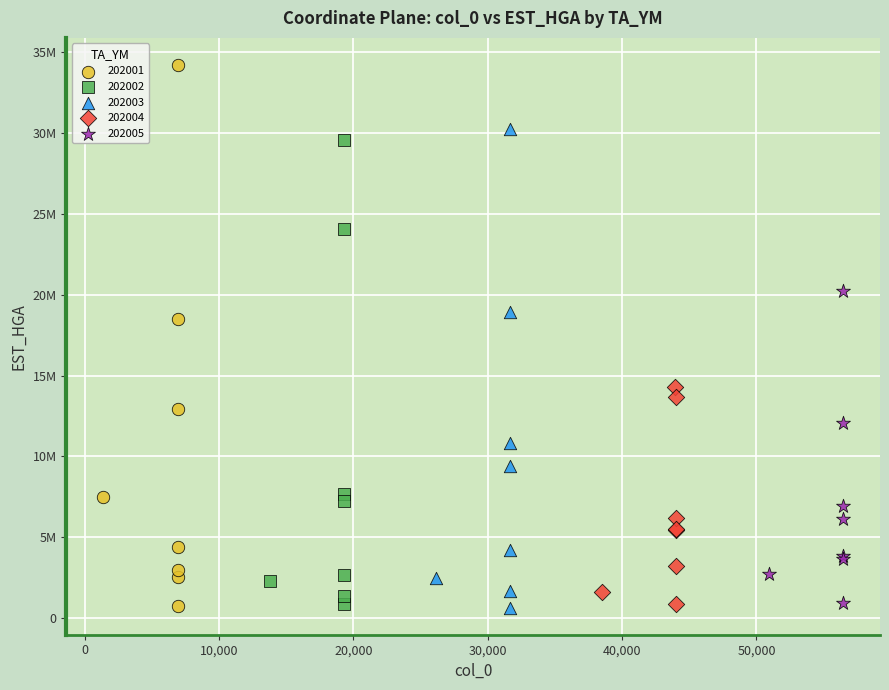

What are all the series names shown in the legend?

202001, 202002, 202003, 202004, 202005